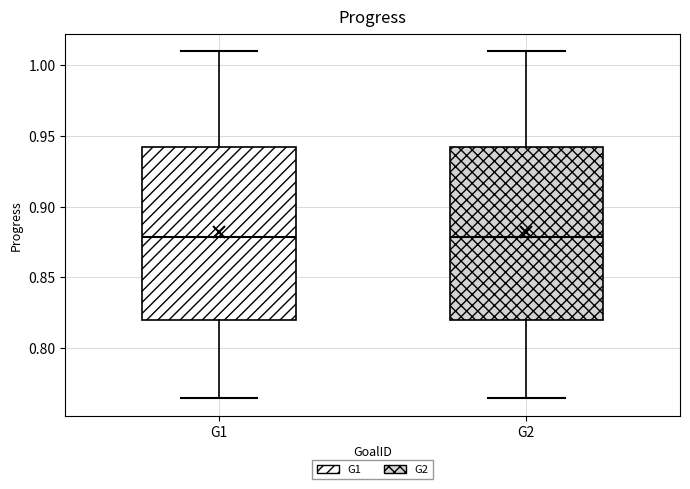

Where is the upper edge of the box for G1 on the y-axis? The values are not printed on the chart, so give them approximately, as read against the axis.

0.940